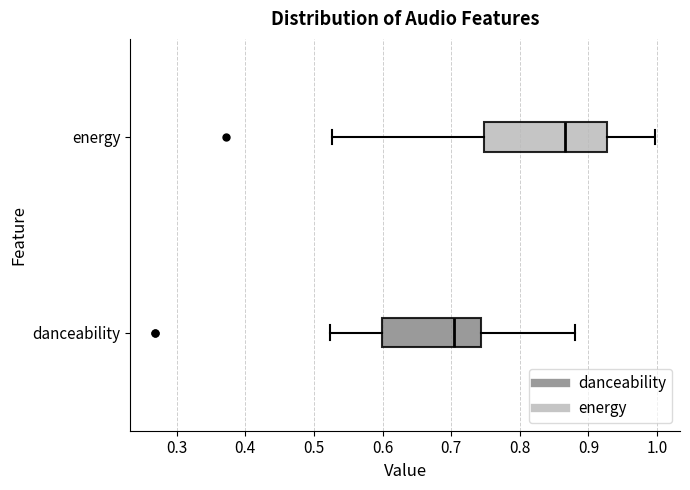

Comparing the boxes themselves (not the whiskers), which one is the widest?

energy